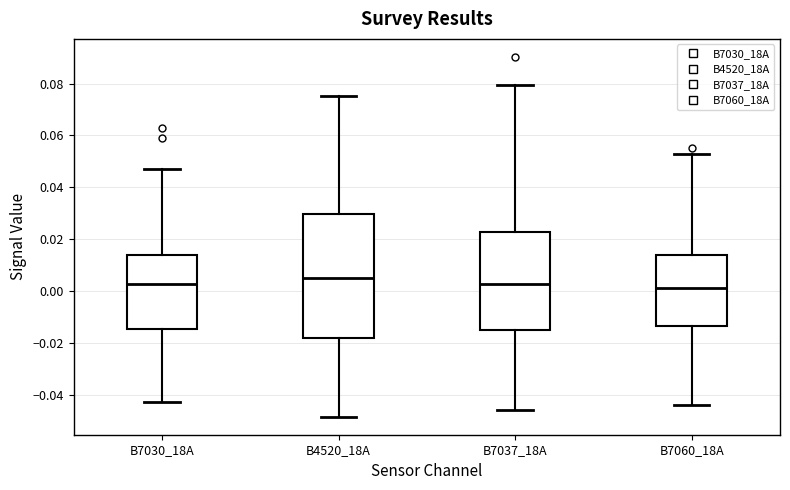

Reading left to right, read every box against the y-axis: the position of its median line, the range the box covers, and the ends of its whiskers. The values are not printed on the chart, so give them approximately, as read against the axis.

B7030_18A: median 0.002, box -0.014 to 0.014, whiskers -0.042 to 0.046
B4520_18A: median 0.006, box -0.018 to 0.030, whiskers -0.048 to 0.076
B7037_18A: median 0.002, box -0.016 to 0.022, whiskers -0.046 to 0.080
B7060_18A: median 0.002, box -0.014 to 0.014, whiskers -0.044 to 0.052